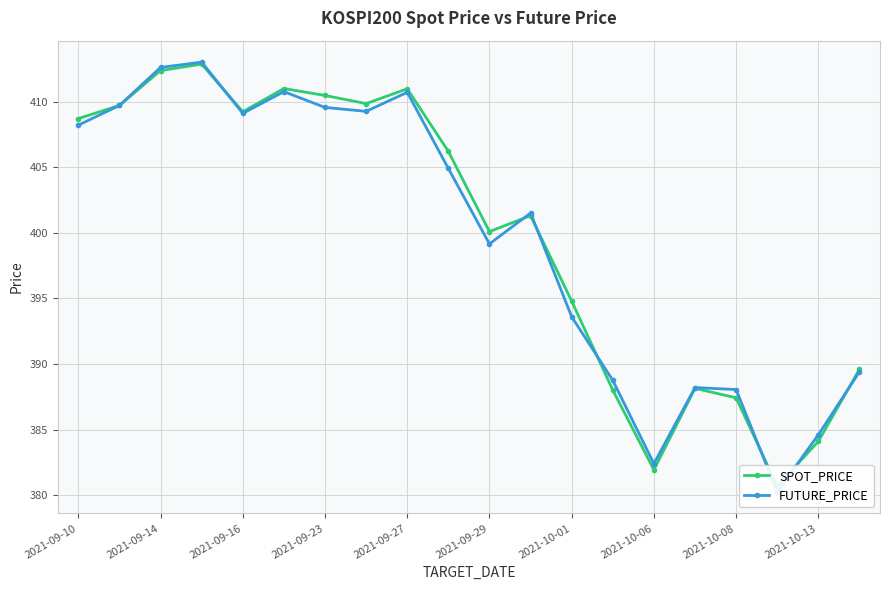

Reading left to right, list all the values displayed in this chart.

SPOT_PRICE: 408.7	409.7	412.4	412.9	409.2	411.0	410.5	409.8	411.0	406.2	400.1	401.3	394.8	388.0	381.9	388.1	387.4	380.7	384.1	389.6
FUTURE_PRICE: 408.2	409.7	412.6	413.0	409.1	410.8	409.6	409.2	410.7	404.9	399.1	401.5	393.6	388.8	382.4	388.2	388.1	380.2	384.6	389.4